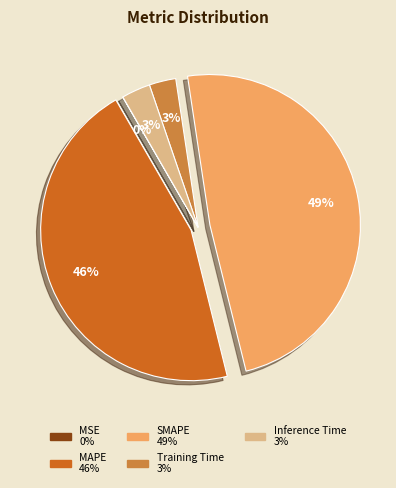

Between Training Time and SMAPE, which is larger?

SMAPE